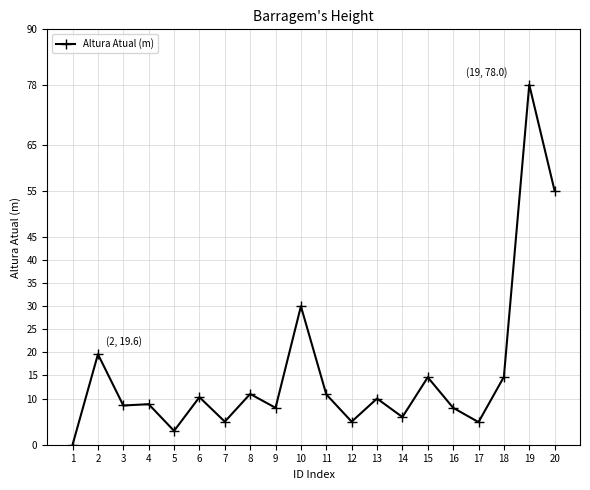

At which label is the value closest to 39?

10